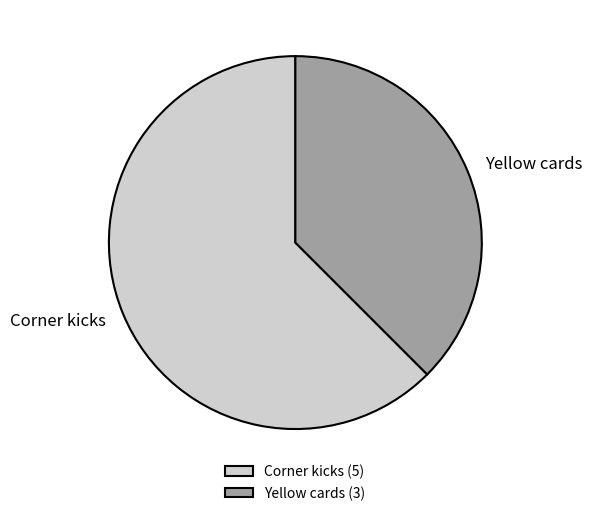

Which has a higher value, Yellow cards or Corner kicks?

Corner kicks